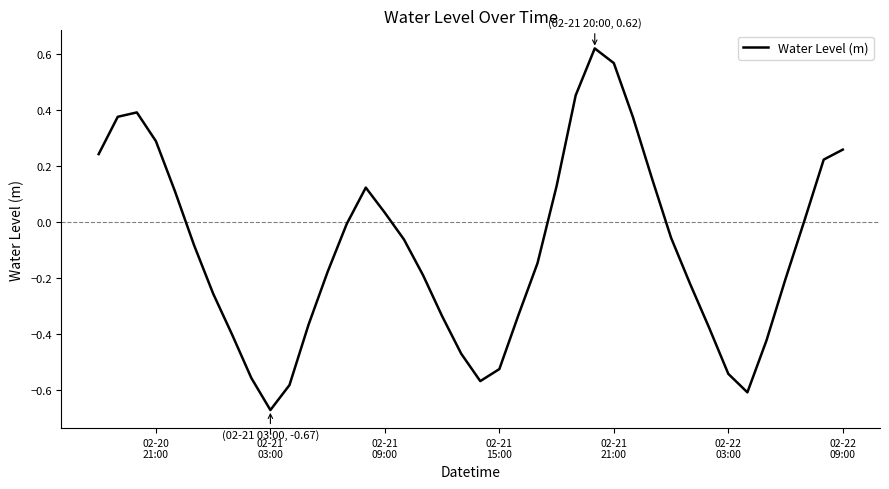

What is the difference between the maximum and minimum values?

1.3